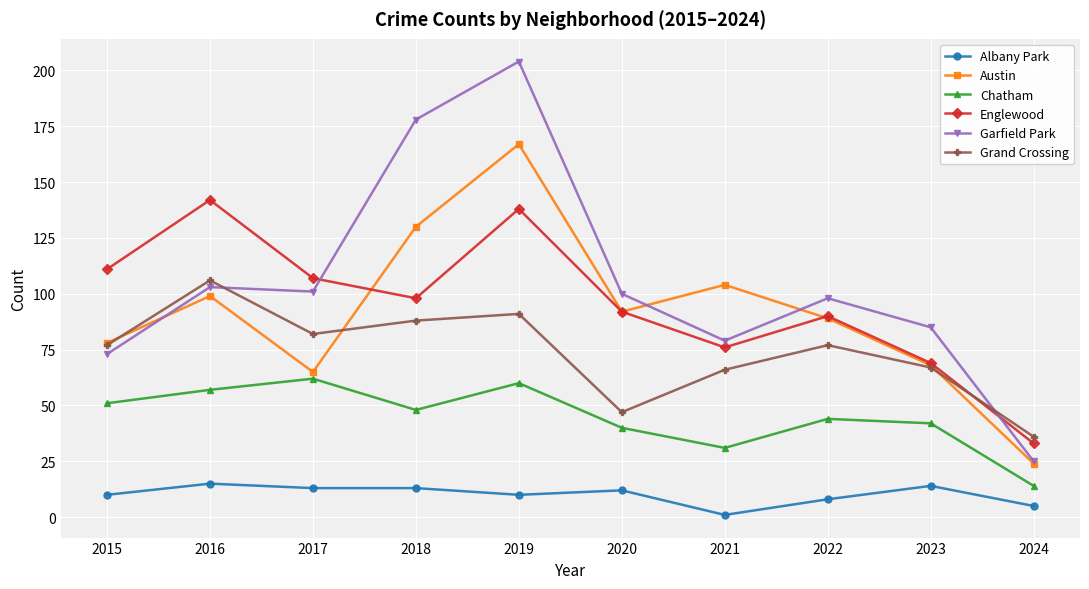

List the series in order of their peak value, lowest first.

Albany Park, Chatham, Grand Crossing, Englewood, Austin, Garfield Park